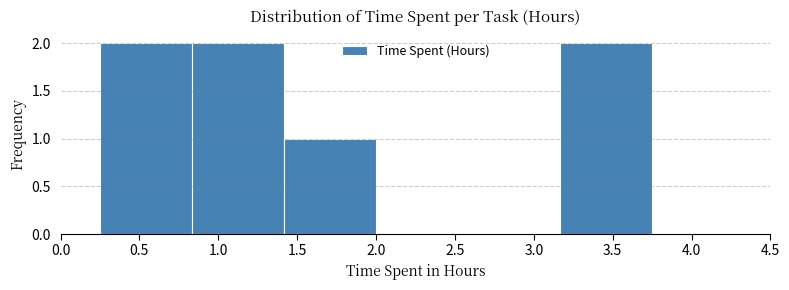

Reading left to right, list every bar in this chart as the range it spans on the x-axis followed by its height. Neither the bar edges nor the heights are printed on the chart, so give them approximately, as read against the axes.

0.25 to 0.85: 2
0.85 to 1.40: 2
1.40 to 2.00: 1
2.00 to 2.60: 0
2.60 to 3.15: 0
3.15 to 3.75: 2